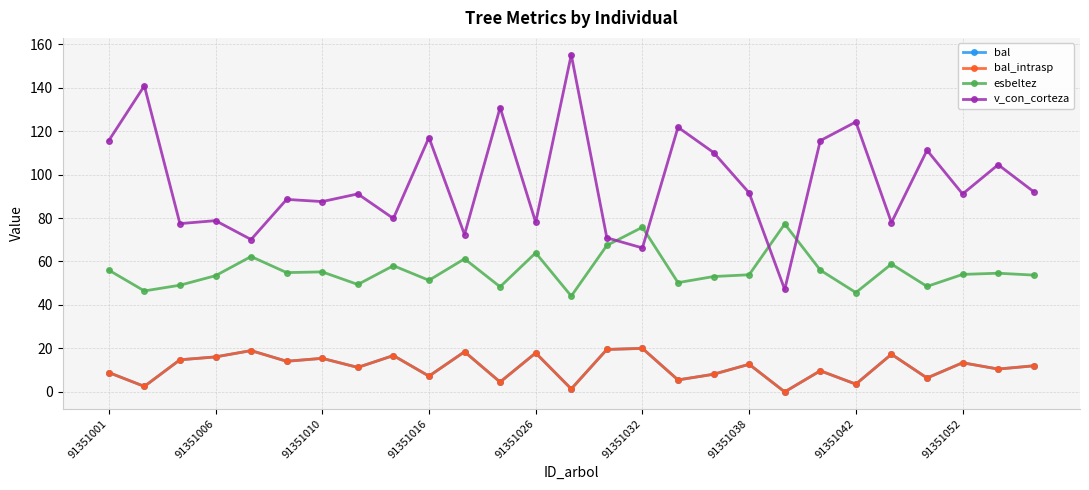

Is this an area chart (filled region under the line)?

No